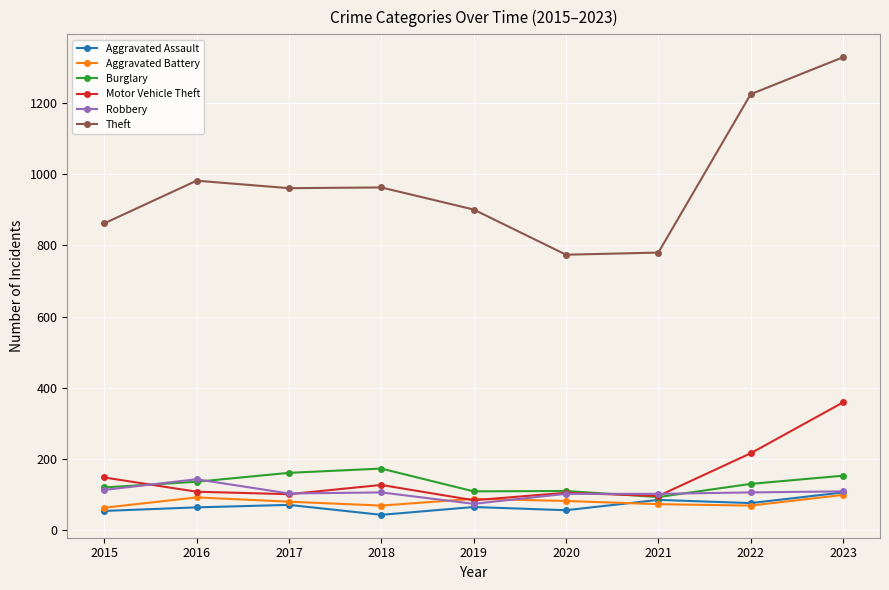

What is the maximum value shown in the chart?

1329